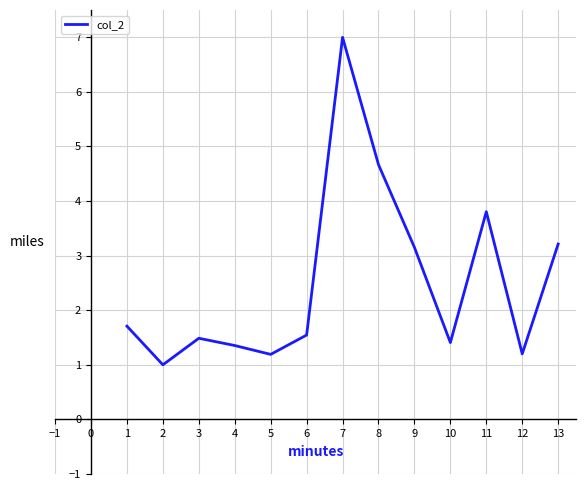

What is the change in value from 1 to 2?

-0.7